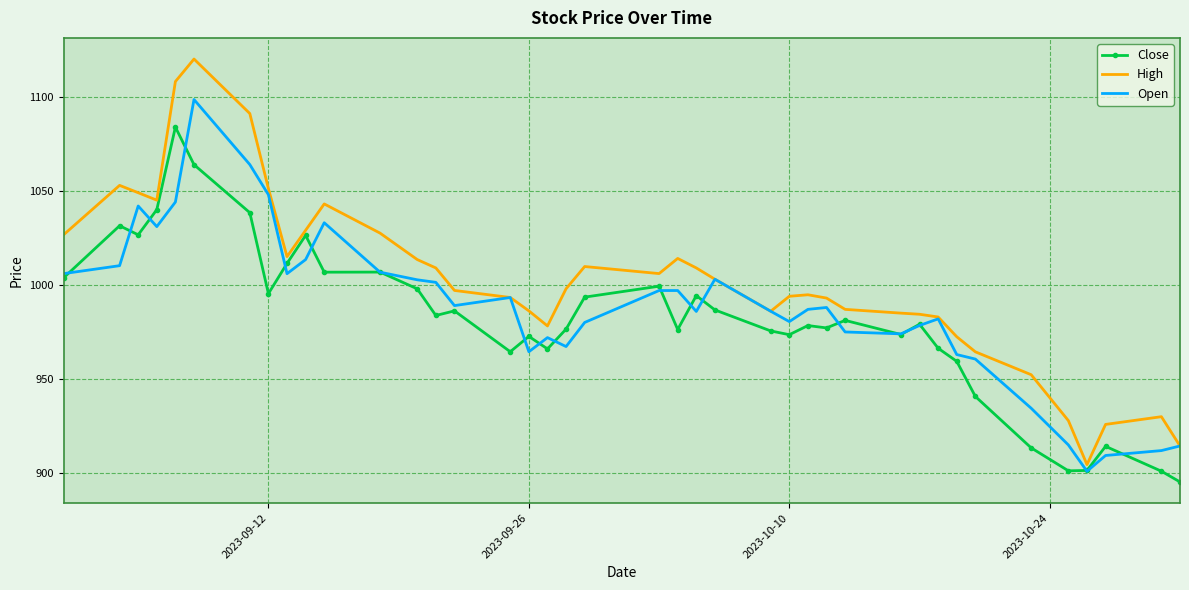

Which series has the widest spread of values?

High